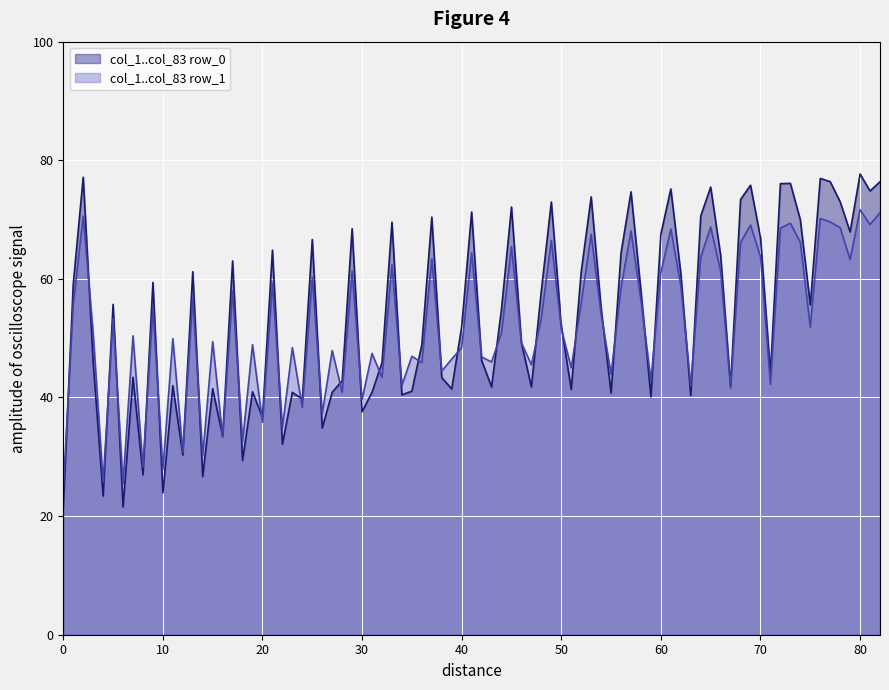

The value of col_1..col_83 row_1 at 50 is 31.6. True or false?

False